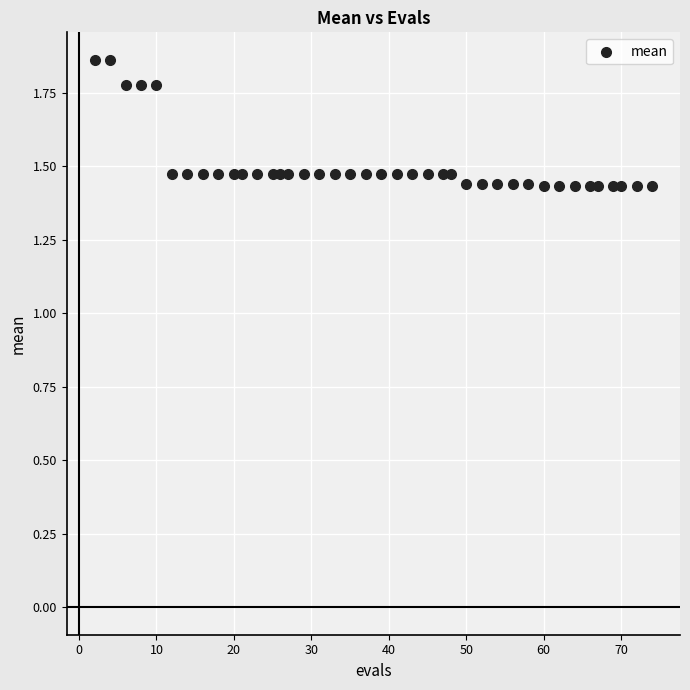

What is the range of X values (max minus min)?

72.0